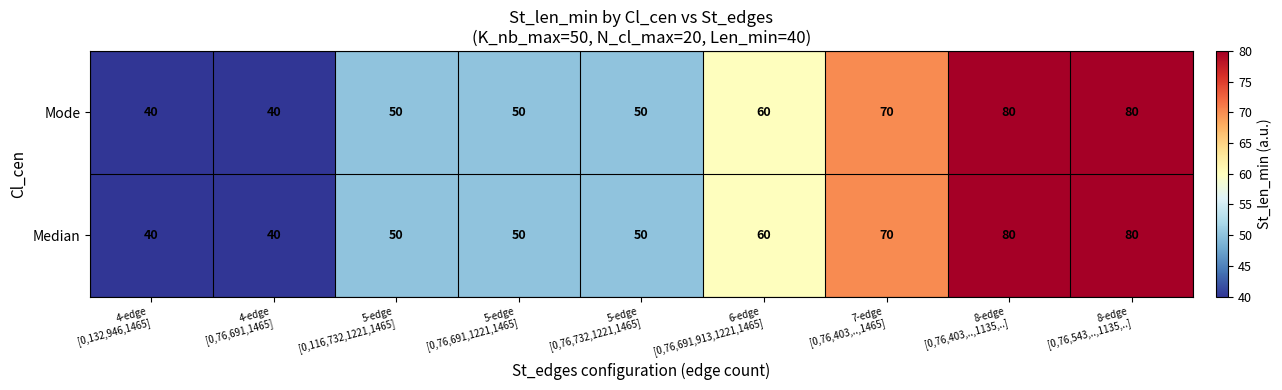

What is the difference between the maximum and minimum values in the Median series?

40